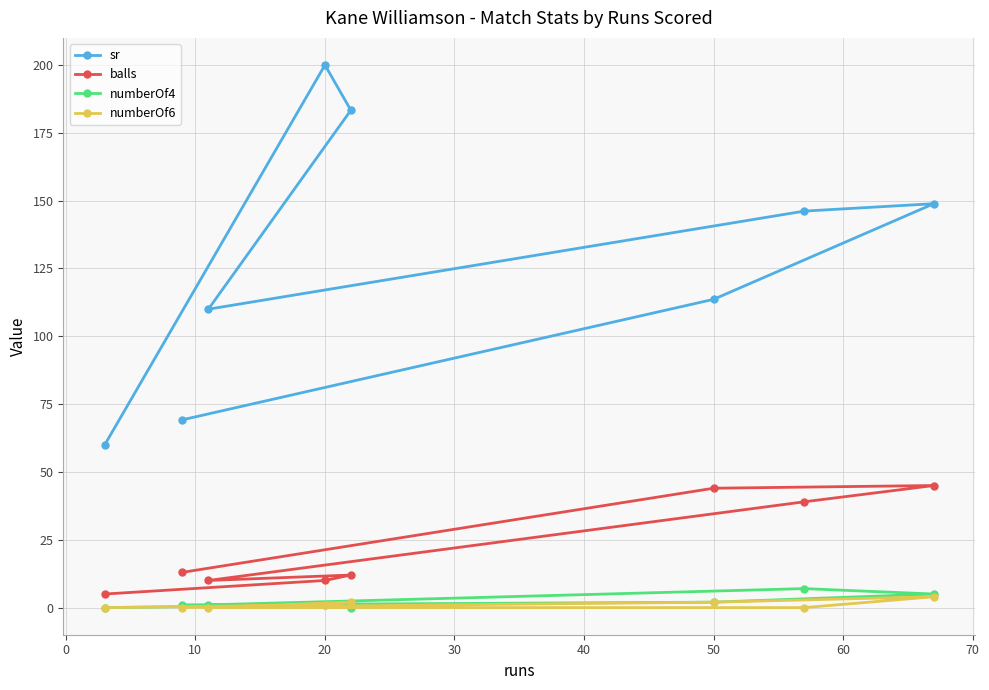

At how many categories does at least one series exceed 73?

6